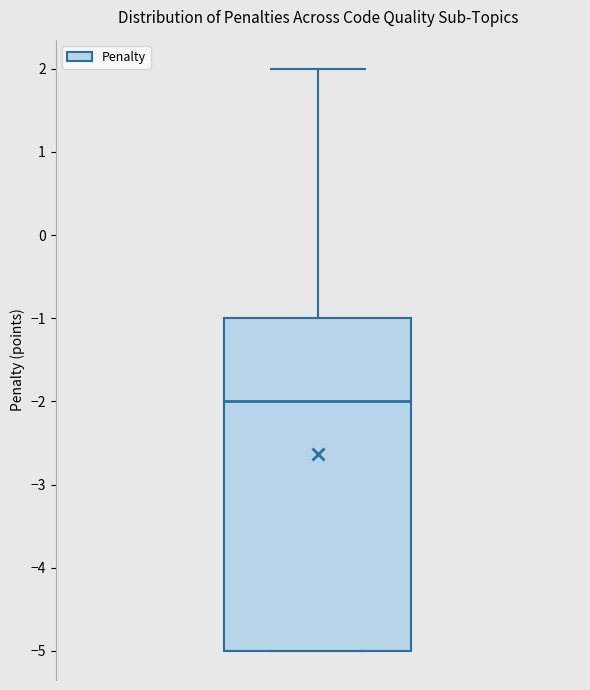

Transcribe this box plot: give where the median line is, the range the box spans, and where the two whiskers end, as read against the y-axis. The values are not printed on the chart, so give them approximately, as read against the axis.

median -2, box -5 to -1, whiskers -5 to 2